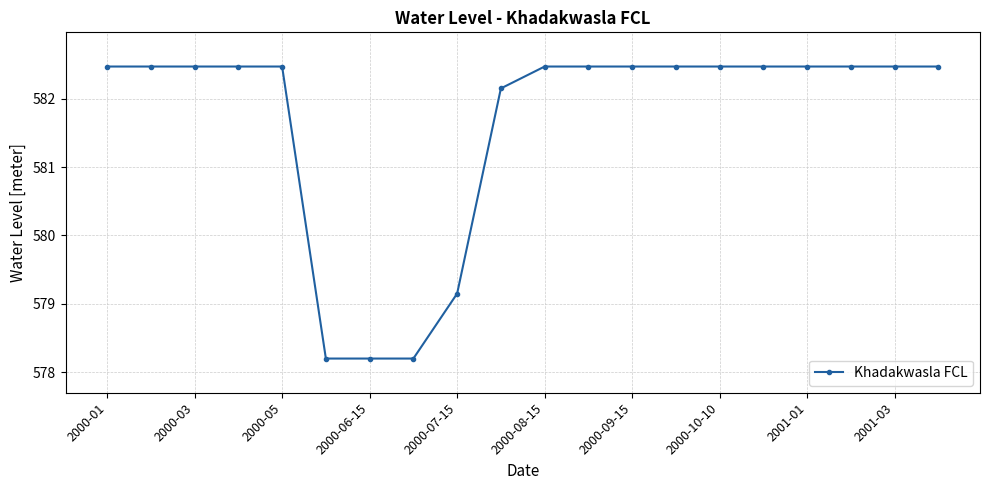

What is the average value?

581.6